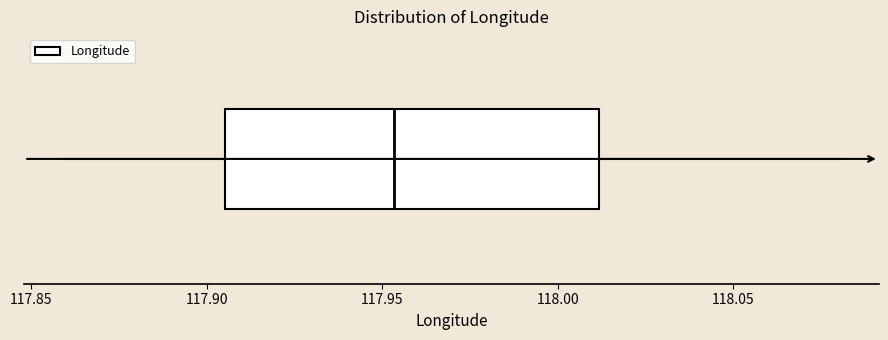

Transcribe this box plot: give where the median line is, the range the box spans, and where the two whiskers end, as read against the x-axis. The values are not printed on the chart, so give them approximately, as read against the axis.

median 117.955, box 117.905 to 118.010, whiskers 117.860 to 118.080